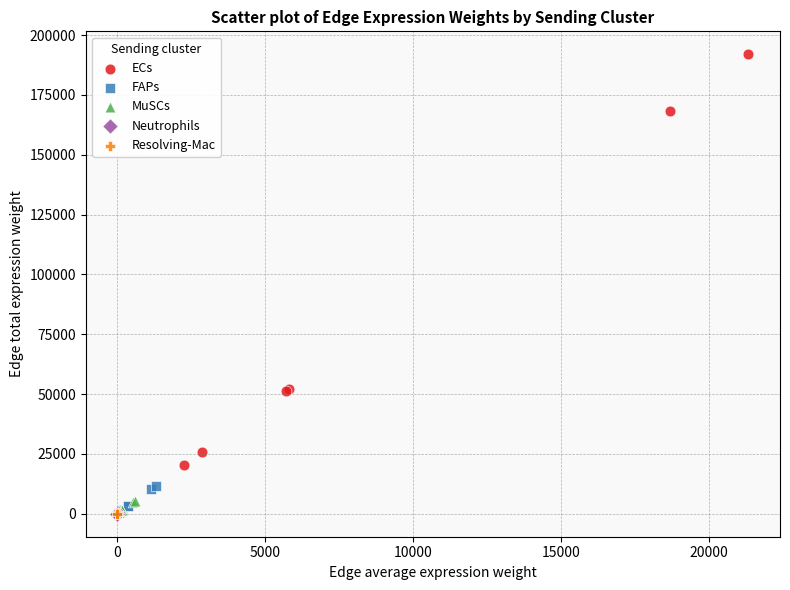

Which series has the widest spread of Y values?

ECs